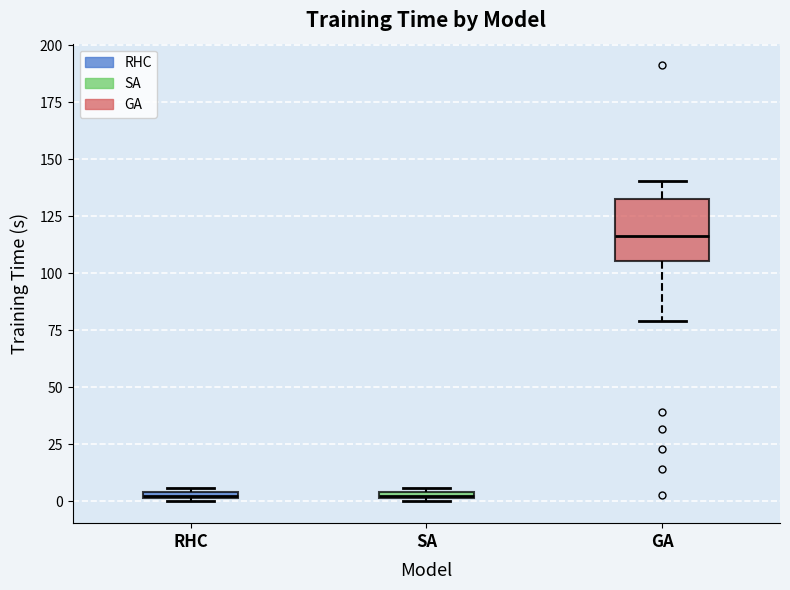

Where is the lower edge of the box for SA on the y-axis? The values are not printed on the chart, so give them approximately, as read against the axis.

0